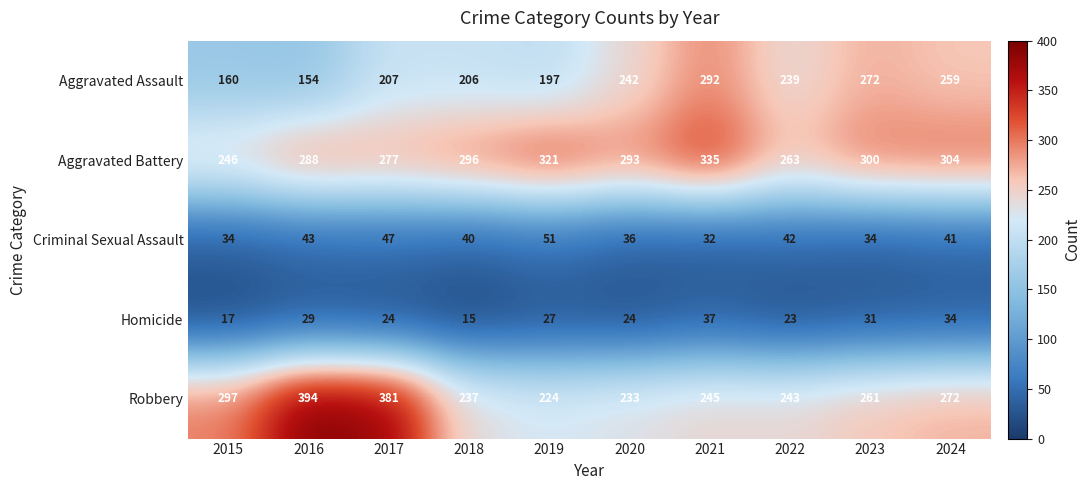

At 2015, list the series in order from smallest to largest.

Homicide, Criminal Sexual Assault, Aggravated Assault, Aggravated Battery, Robbery